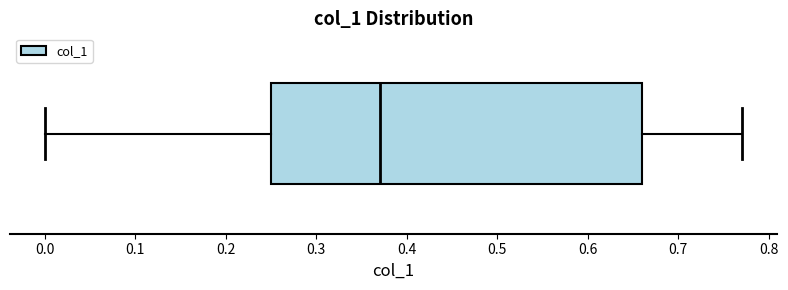

Where is the right edge of the box on the x-axis? The values are not printed on the chart, so give them approximately, as read against the axis.

0.66